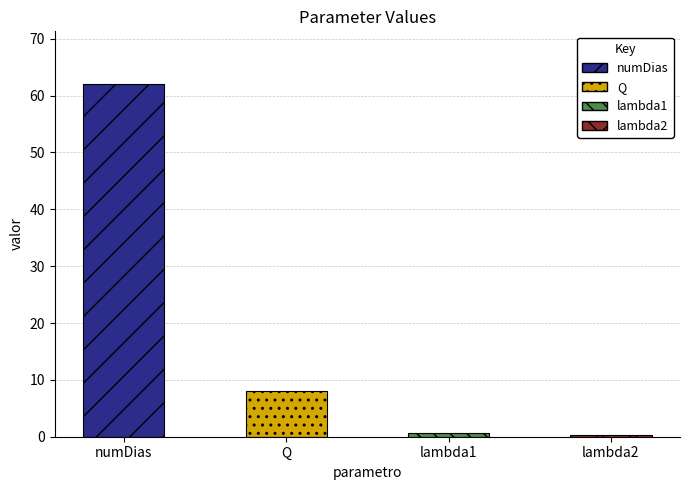

Reading right to left, list all the values displayed in this chart.

0.3	0.7	8.0	62.0